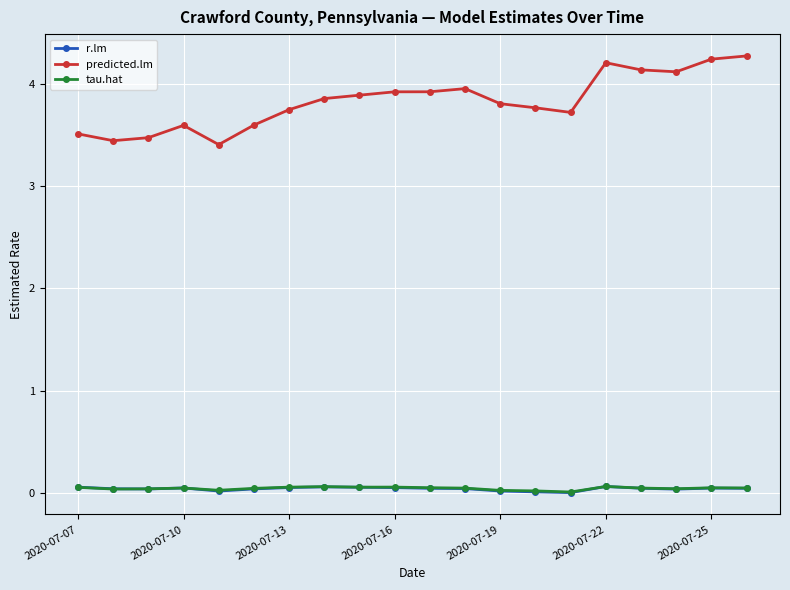

What is the maximum value shown in the chart?

4.3